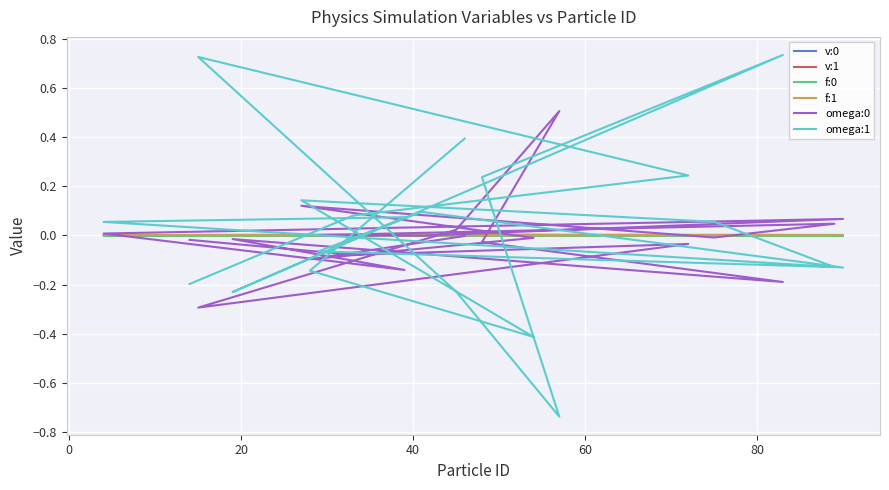

How many values in the f:1 series are below 0?

12